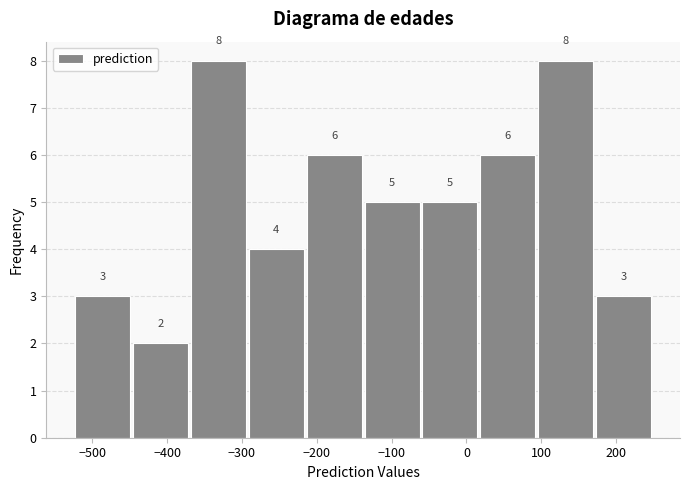

Reading left to right, list every bar in this chart as the range it spans on the x-axis followed by its height. The bar edges are not printed on the chart, so give them approximately, as read against the axis.

-530 to -450: 3
-450 to -370: 2
-370 to -290: 8
-290 to -220: 4
-220 to -140: 6
-140 to -60: 5
-60 to 20: 5
20 to 90: 6
90 to 170: 8
170 to 250: 3